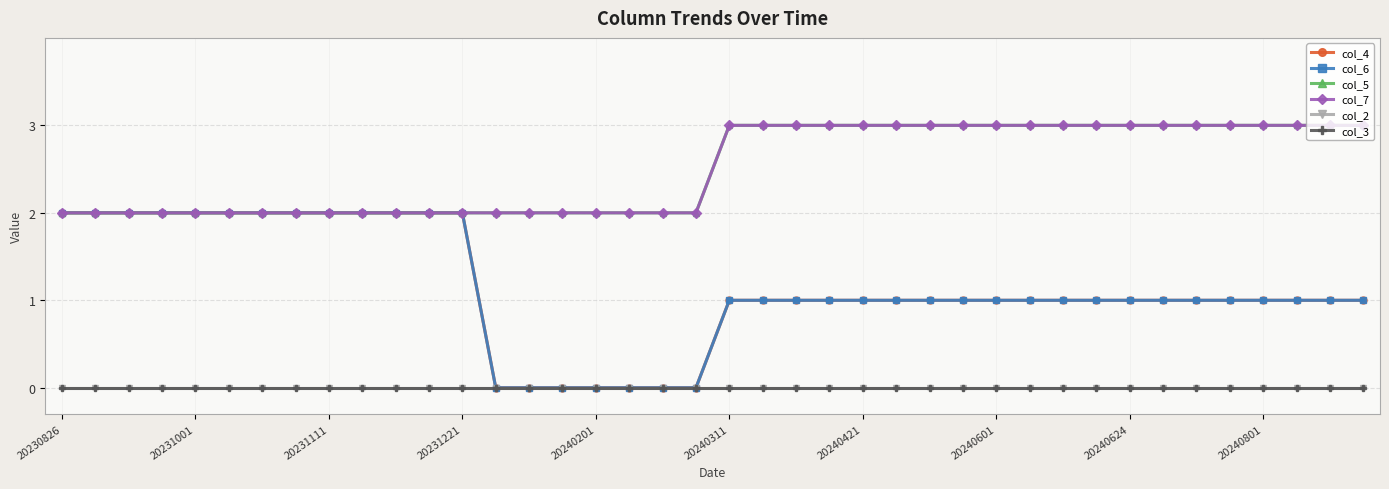

At which category is the sum across all series the highest?

20230826